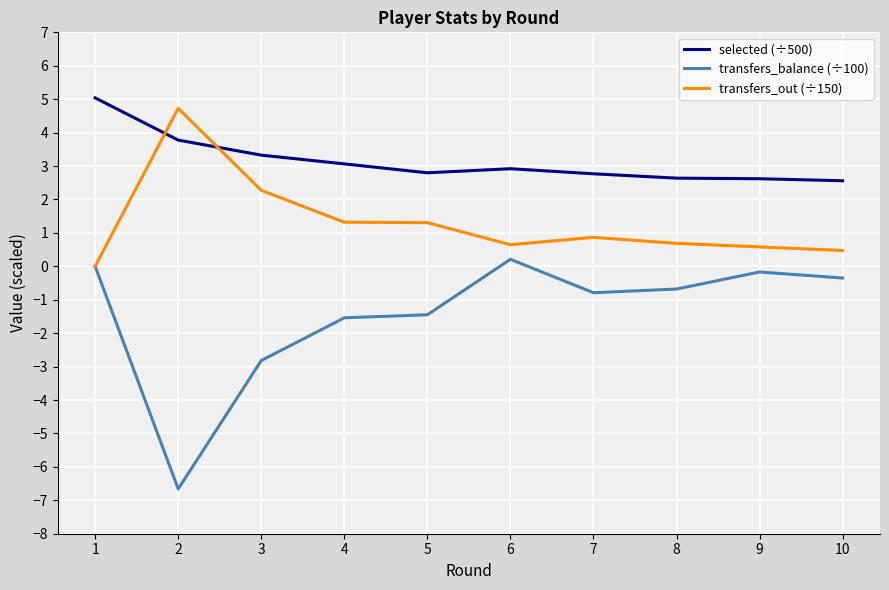

At 10, list the series in order from largest to smallest.

selected (÷500), transfers_out (÷150), transfers_balance (÷100)